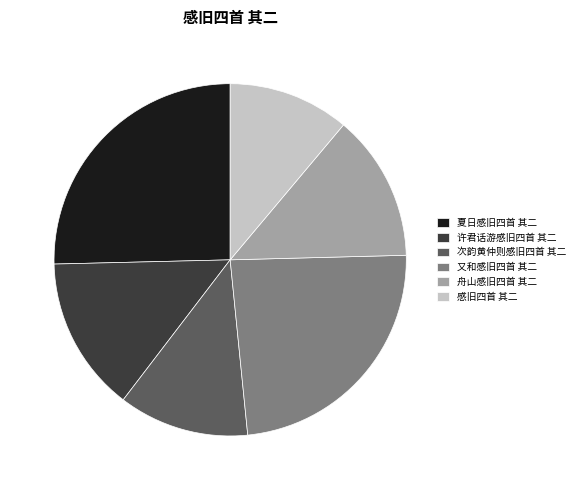

True or false: 又和感旧四首 其二 accounts for 33% of the total.

False